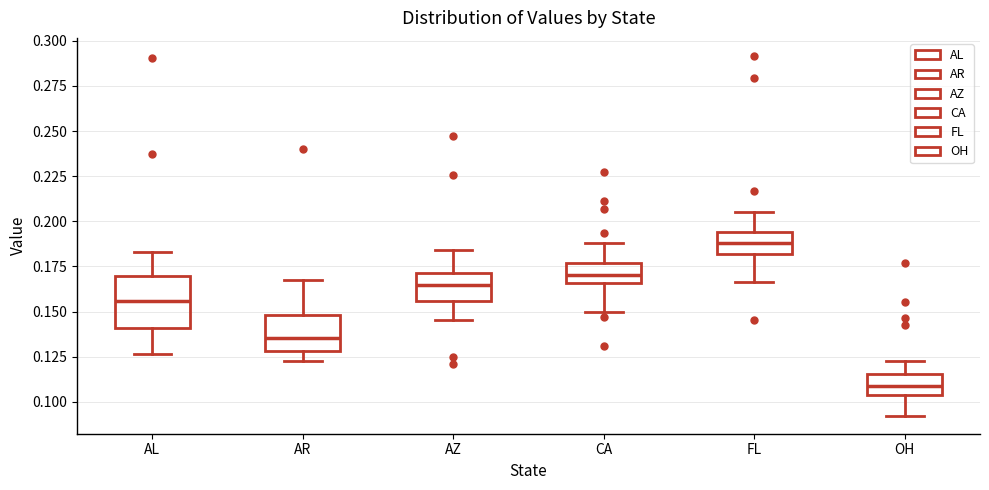

Comparing the boxes themselves (not the whiskers), which one is the tallest?

AL